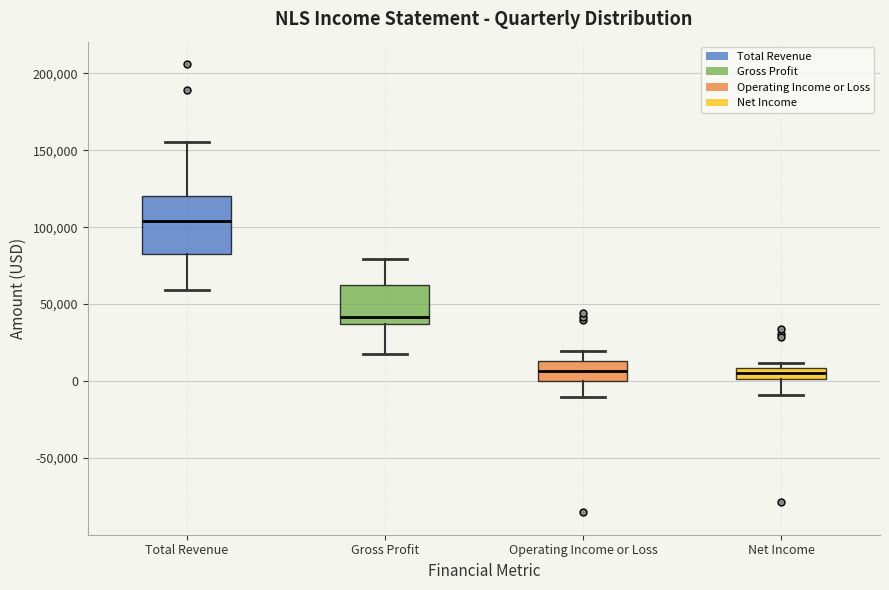

Comparing the boxes themselves (not the whiskers), which one is the tallest?

Total Revenue